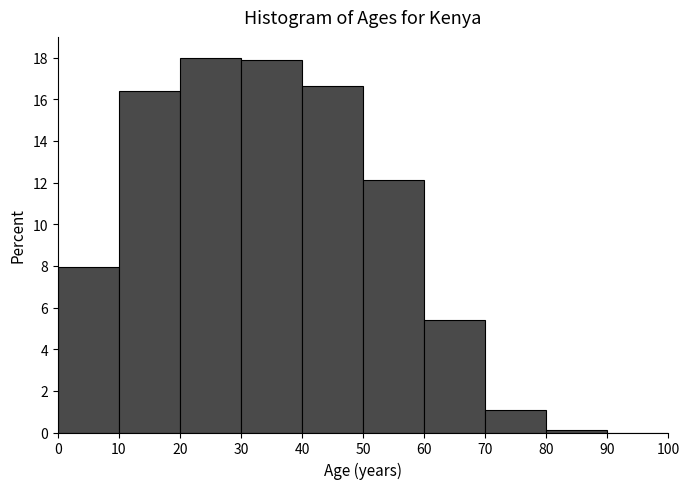

Reading left to right, transcribe this chart: for each bar, give the range it covers on the x-axis and its height. The values are not printed on the chart, so give them approximately, as read against the axis.

0 to 10: 8.0
10 to 20: 16.4
20 to 30: 18.0
30 to 40: 17.8
40 to 50: 16.6
50 to 60: 12.2
60 to 70: 5.4
70 to 80: 1.0
80 to 90: under 0.2
90 to 100: 0